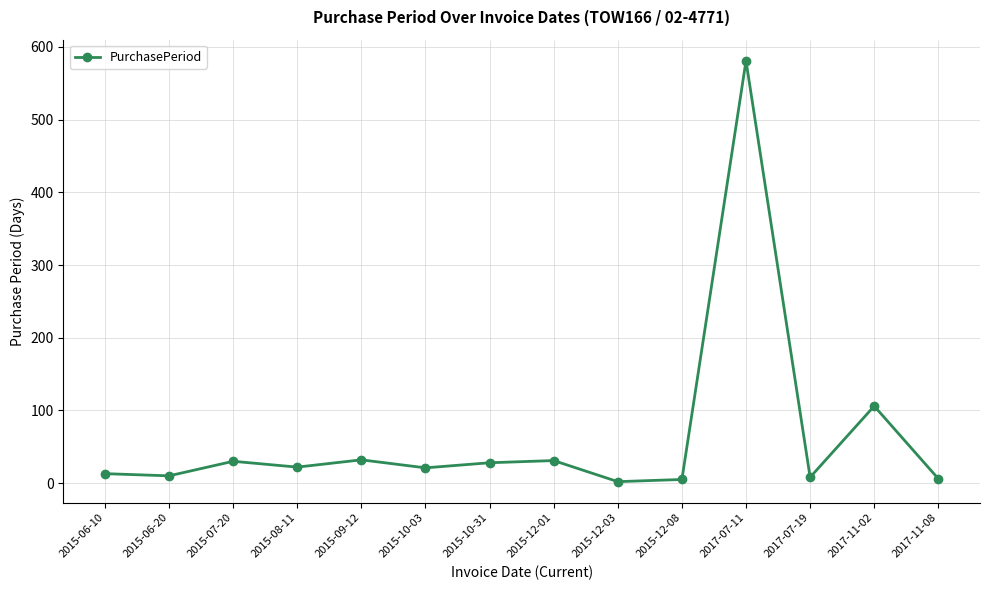

At which category does the data reach its first local peak?

2015-07-20